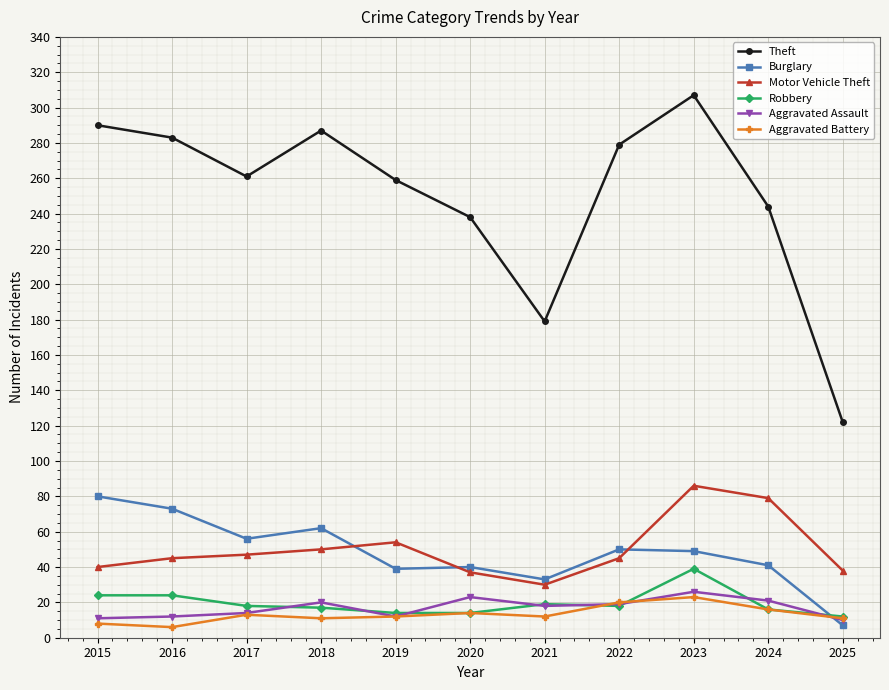

Which series has the largest range (max minus min)?

Theft